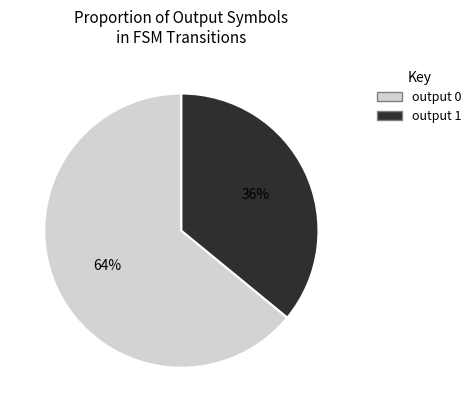

To the nearest percent, what is the average slice percentage?

50%